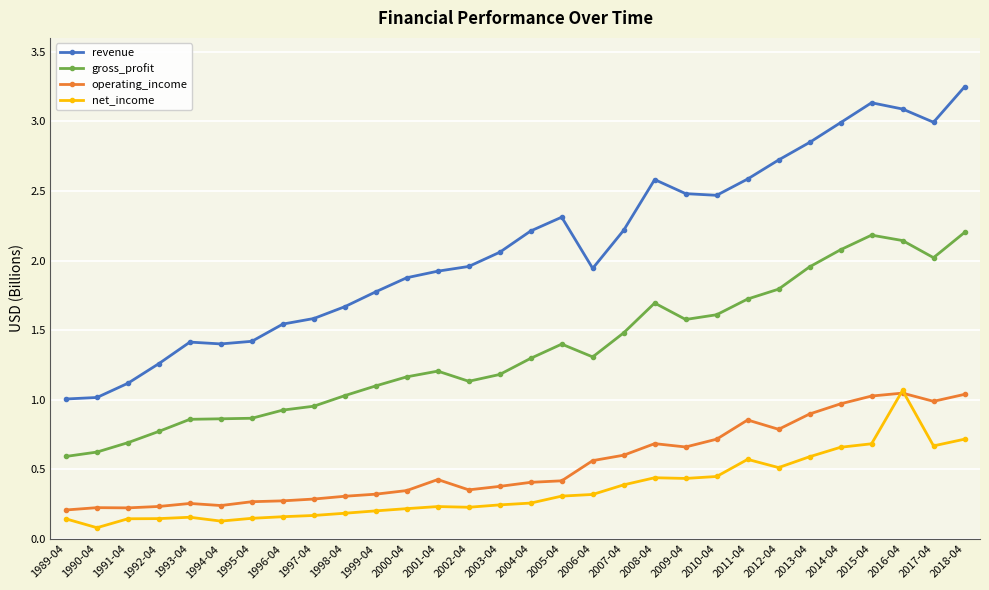

True or false: revenue and gross_profit intersect in this chart.

False